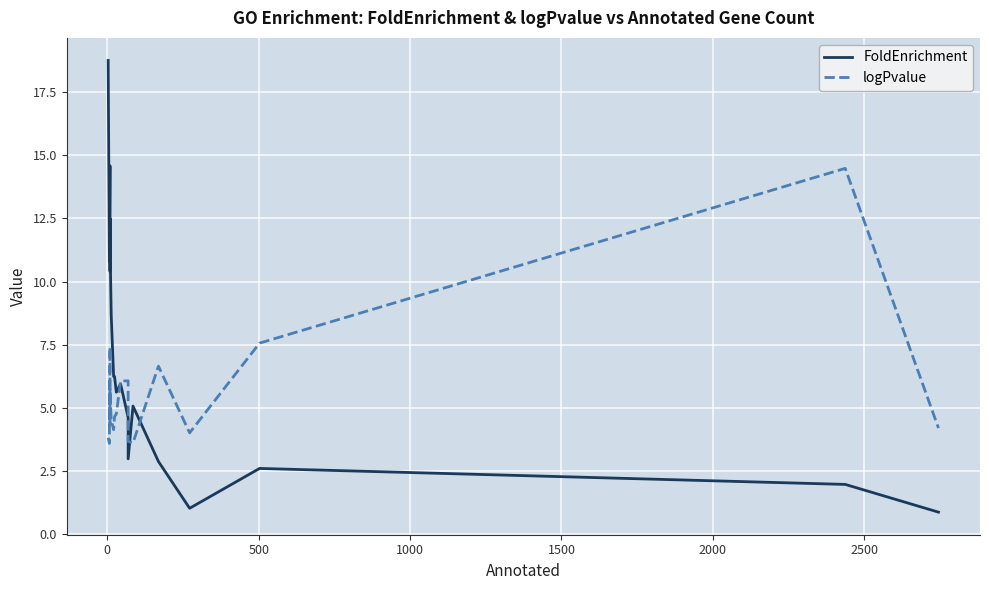

After their last crossing, which series has the higher values: logPvalue or FoldEnrichment?

logPvalue